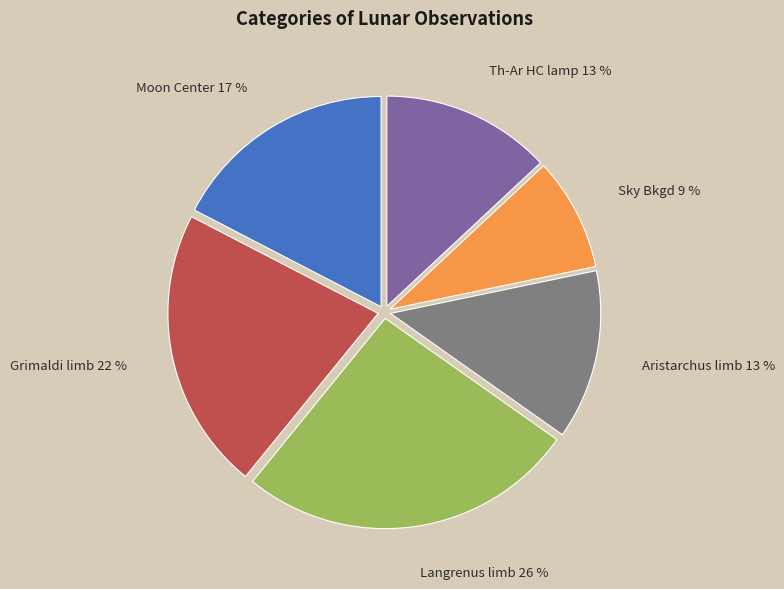

To the nearest percent, what is the difference between the largest and smallest slice percentages?

17%